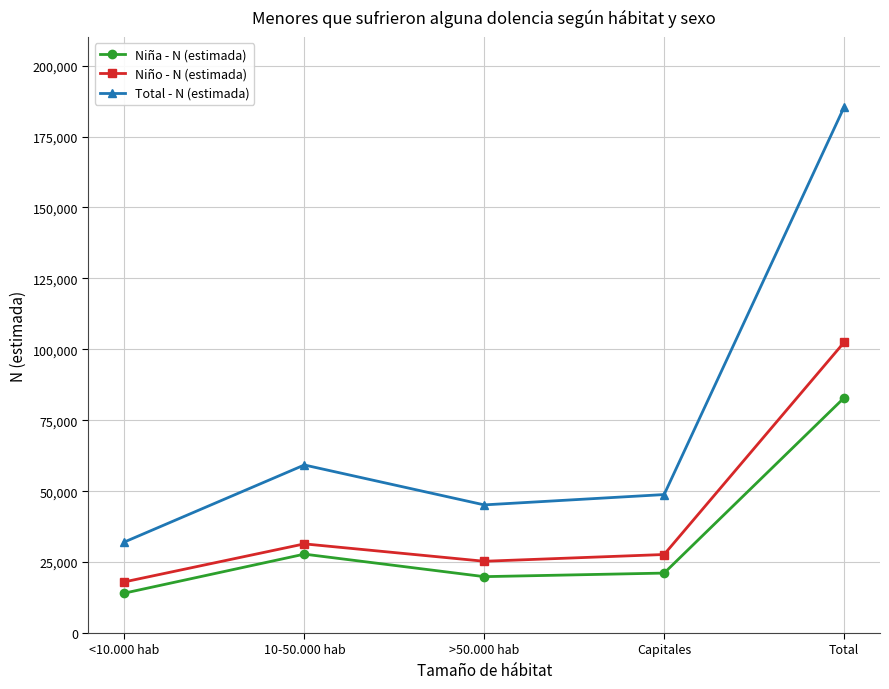

True or false: Niño - N (estimada) and Total - N (estimada) cross at least once.

False